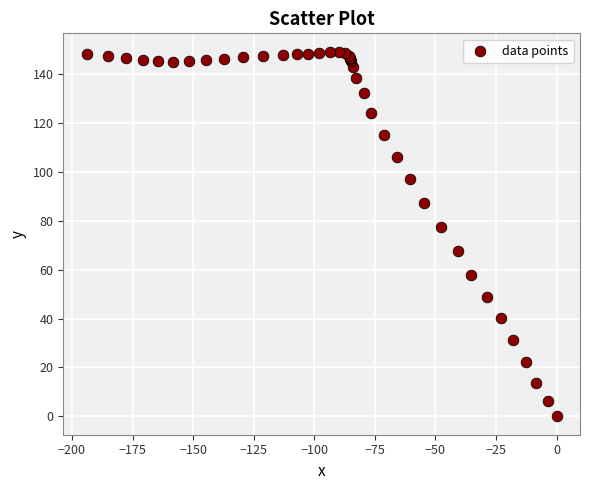

What Y value in the scatter plot is closest to 74?

77.4